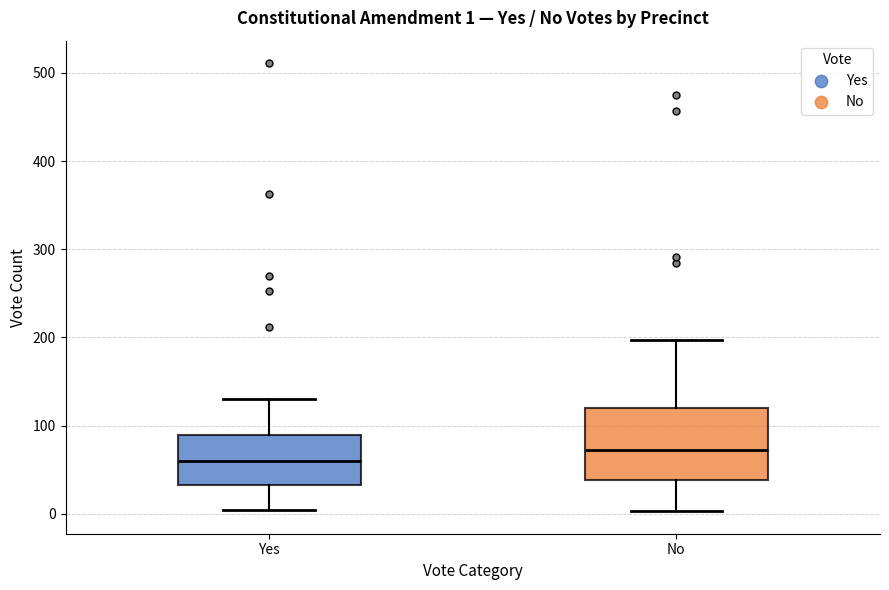

Comparing the boxes themselves (not the whiskers), which one is the tallest?

No